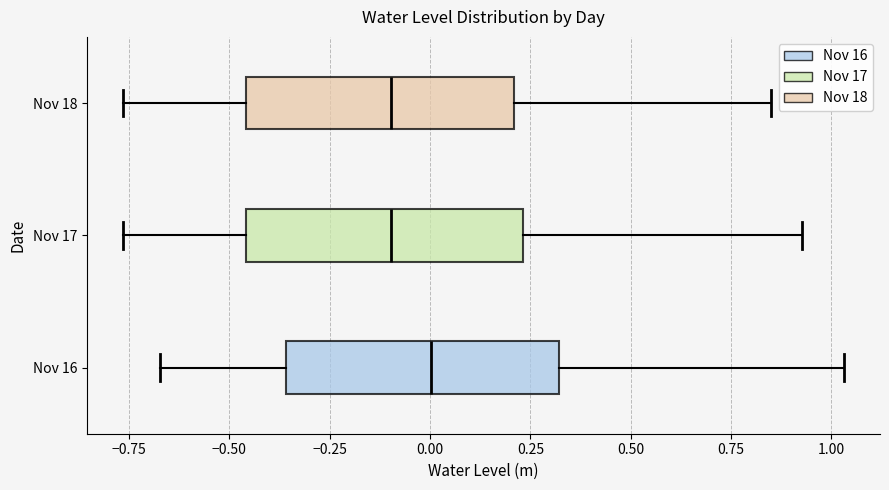

Reading bottom to top, transcribe this box plot: for each box, give where its median line is, the range the box spans, and where its two whiskers end, as read against the x-axis. The values are not printed on the chart, so give them approximately, as read against the axis.

Nov 16: median 0.00, box -0.35 to 0.30, whiskers -0.65 to 1.05
Nov 17: median -0.10, box -0.45 to 0.25, whiskers -0.75 to 0.95
Nov 18: median -0.10, box -0.45 to 0.20, whiskers -0.75 to 0.85